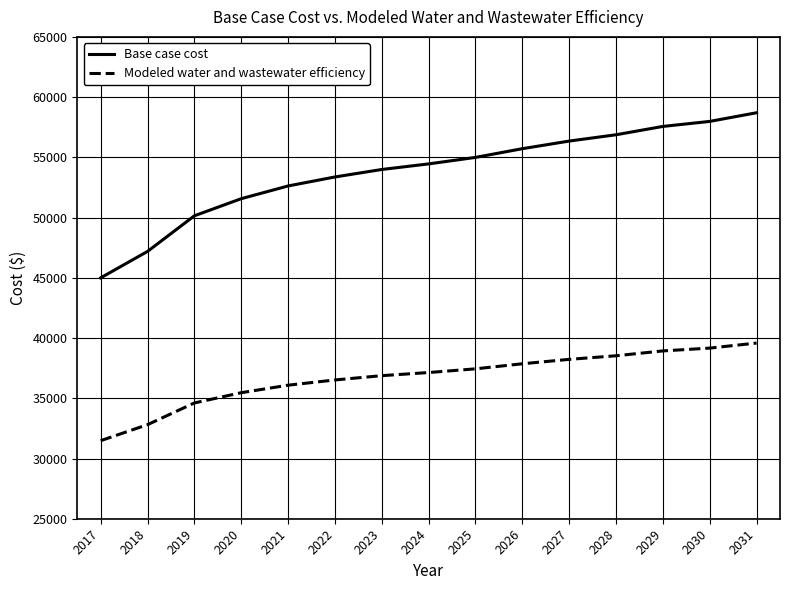

Reading left to right, what are all the values shown in this chart?

Base case cost: 44998.5	47192.7	50149.1	51569.4	52624.5	53371.8	53992.7	54456.8	54995.2	55719.2	56351.3	56875.4	57567.3	57983.9	58702.6
Modeled water and wastewater efficiency: 31481.7	32810.6	34612.0	35462.0	36086.2	36520.5	36876.9	37136.8	37443.3	37864.7	38229.8	38528.1	38931.4	39164.6	39584.9